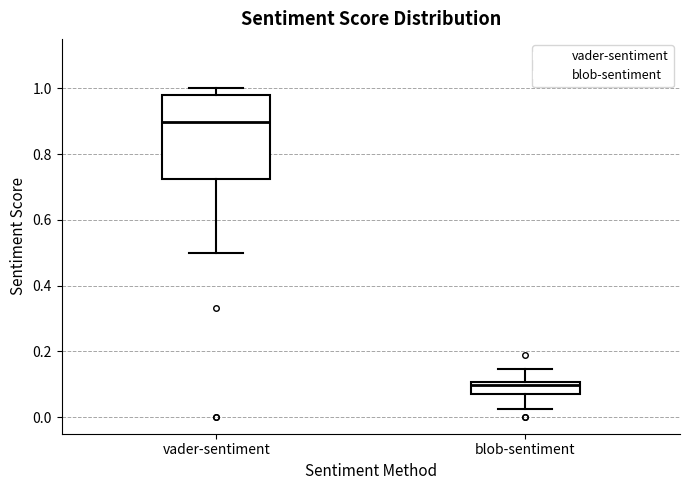

Where does the upper whisker of the box for blob-sentiment end on the y-axis? The values are not printed on the chart, so give them approximately, as read against the axis.

0.14